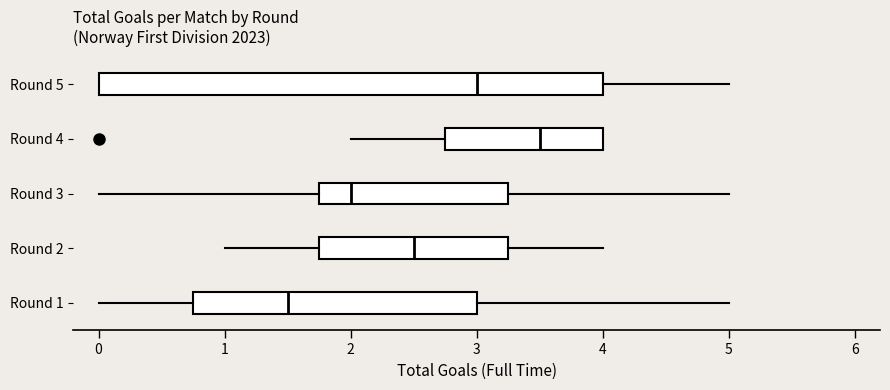

Which box has the furthest to the left median line?

Round 1